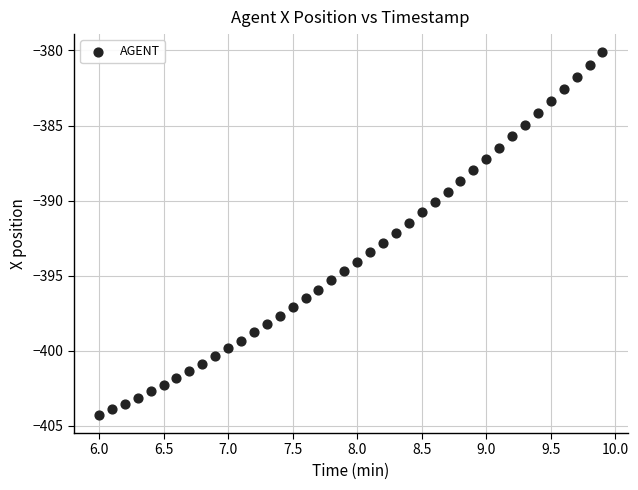

What is the range of X values (max minus min)?

3.9